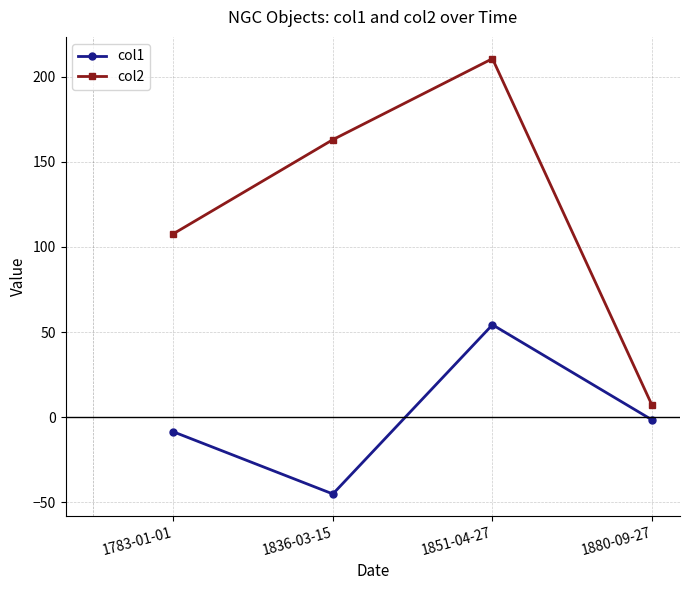

What value does the col2 series have at 1880-09-27?

6.9